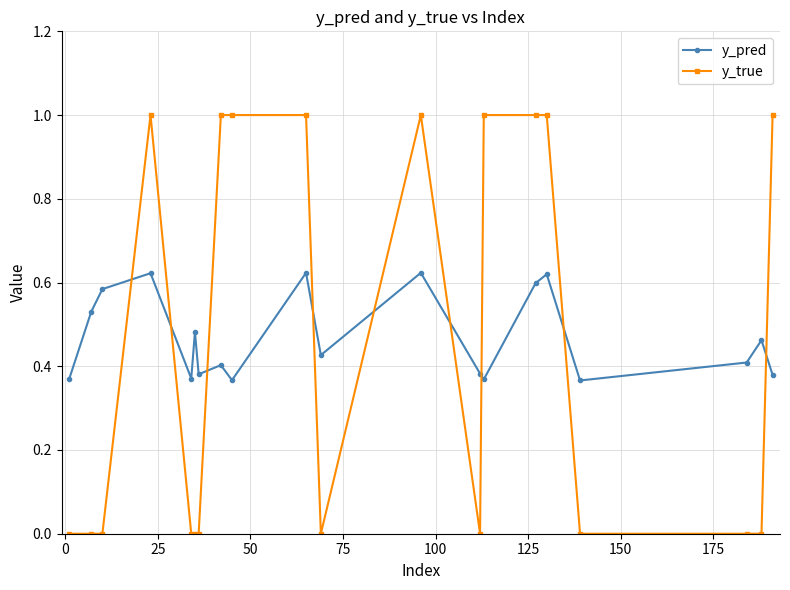

True or false: y_pred has more than 2 interior local peaks.

True